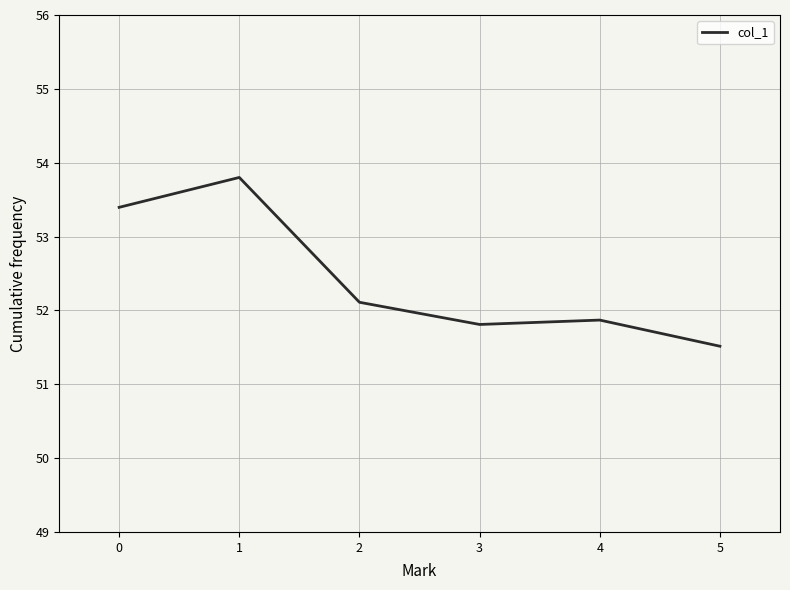

Reading left to right, transcribe all the data shown in this chart.

53.4	53.8	52.1	51.8	51.9	51.5